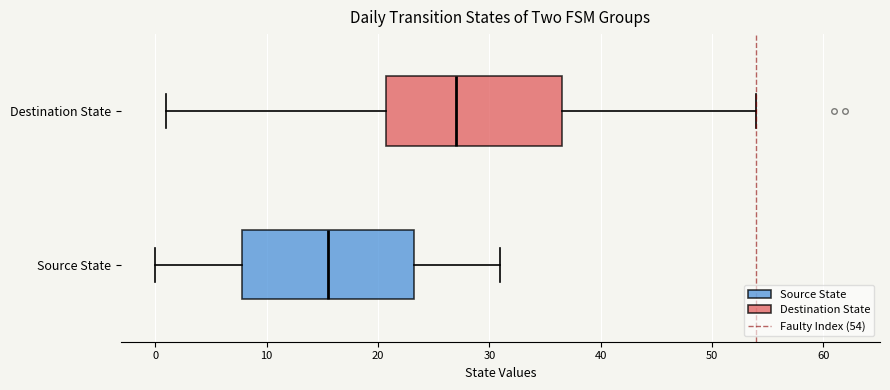

Reading bottom to top, transcribe this box plot: for each box, give where its median line is, the range the box spans, and where its two whiskers end, as read against the x-axis. The values are not printed on the chart, so give them approximately, as read against the axis.

Source State: median 16, box 8 to 23, whiskers 0 to 31
Destination State: median 27, box 21 to 37, whiskers 1 to 54